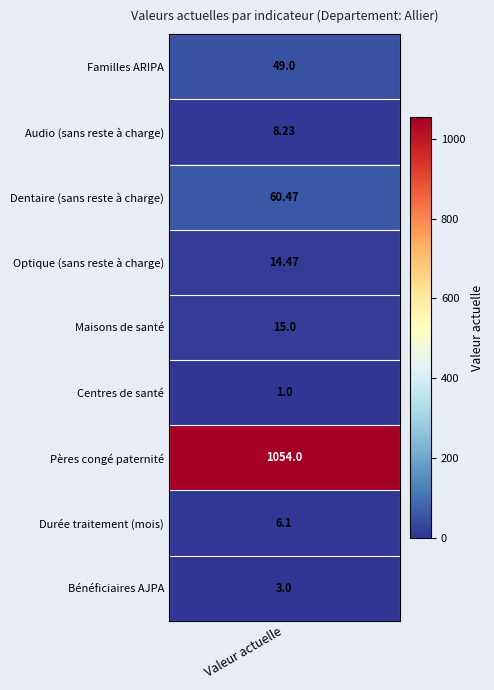

How many values in nb-familles-aripa are above zero?

1